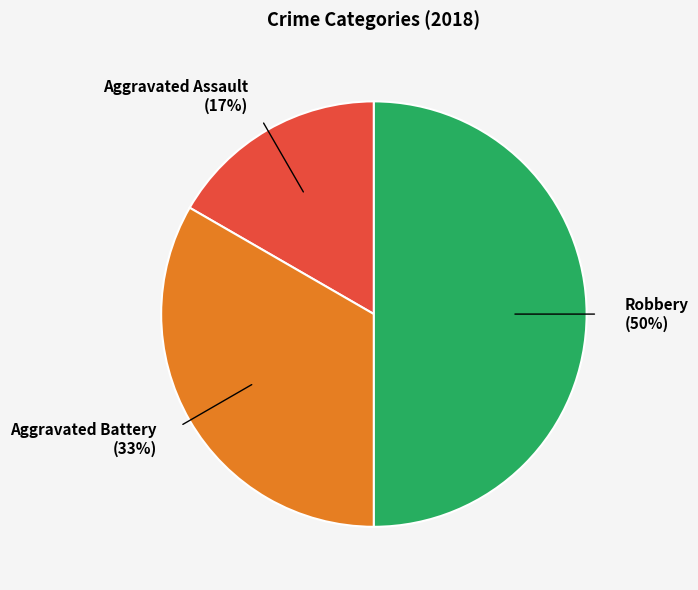

How many segments does this pie chart have?

3